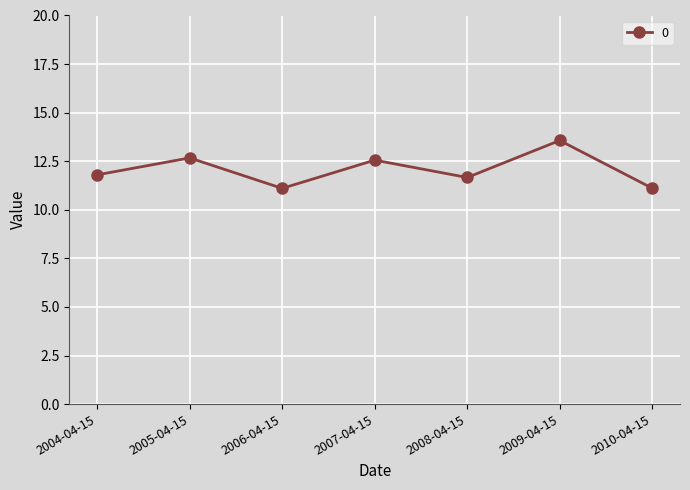

Approximately how many times larger is the value at 2010-04-15 compared to 2007-04-15?

0.9